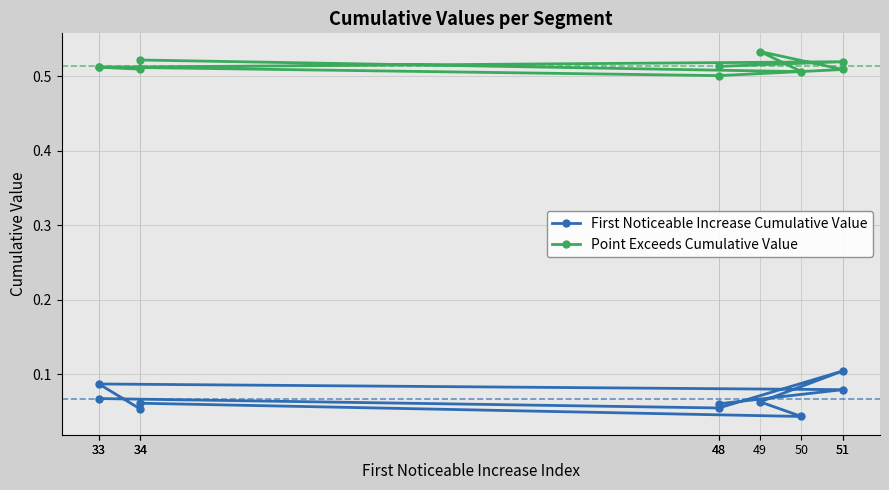

Does the chart display data point markers on the line(s)?

Yes